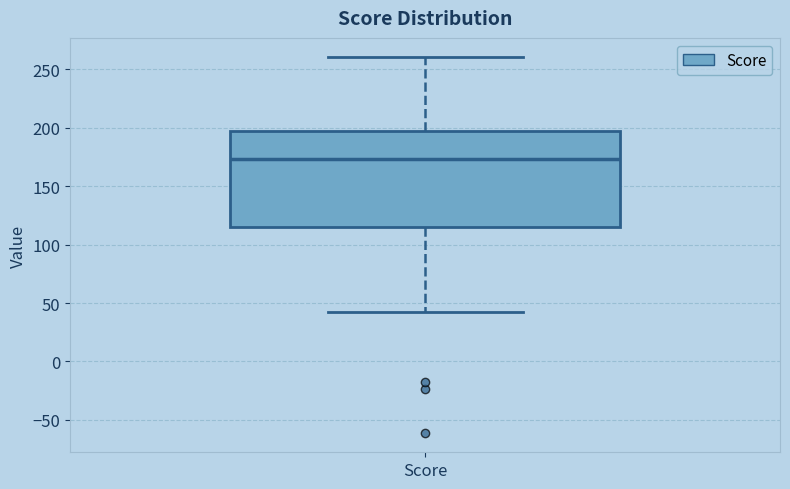

Where does the lower whisker of the box for Score end on the y-axis? The values are not printed on the chart, so give them approximately, as read against the axis.

40